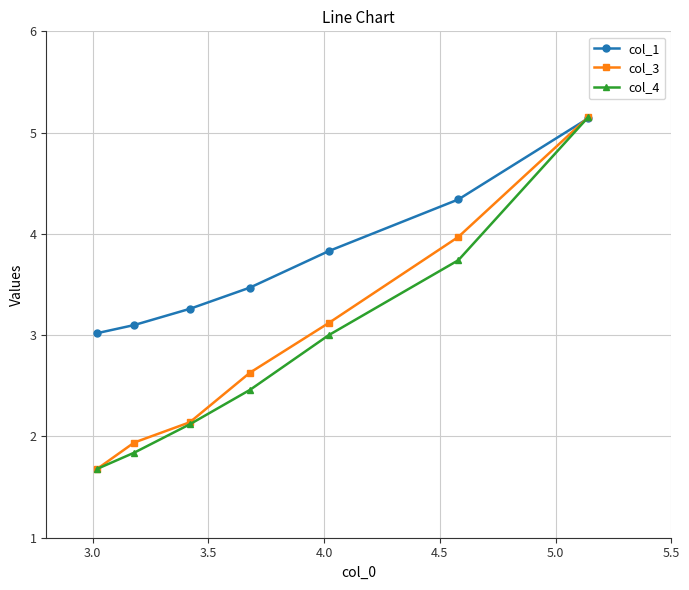

How many lines are shown in the chart?

3